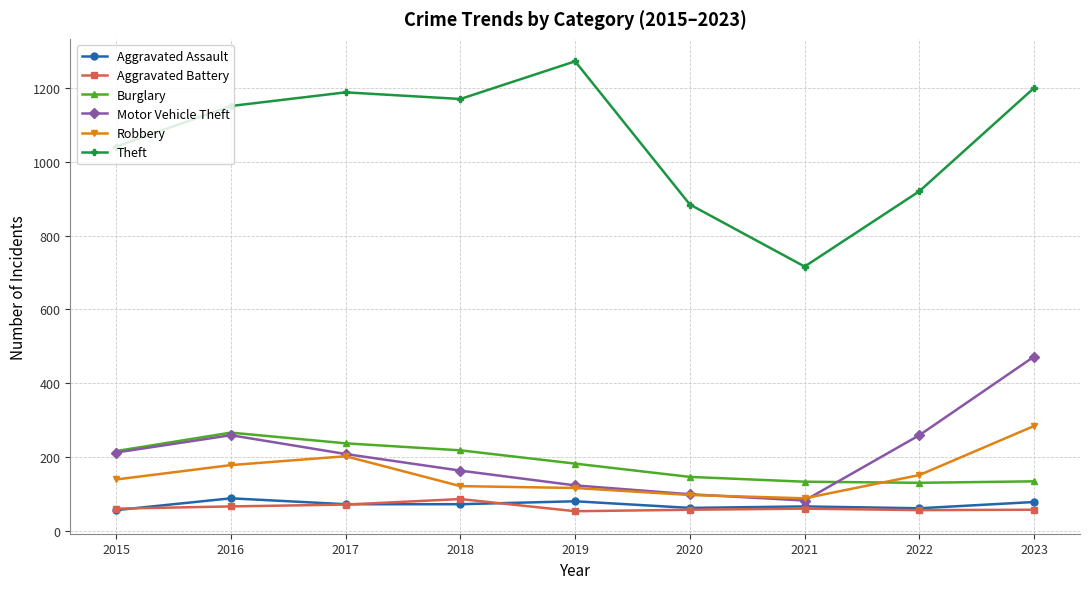

Between 2019 and 2020, which series saw the biggest shift?

Theft